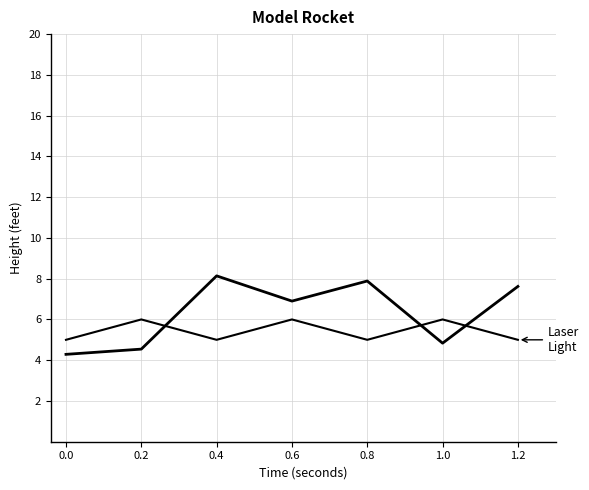

Reading left to right, extract all data points from this chart.

col_9: 4.3	4.5	8.1	6.9	7.9	4.8	7.6
col_5: 5.0	6.0	5.0	6.0	5.0	6.0	5.0